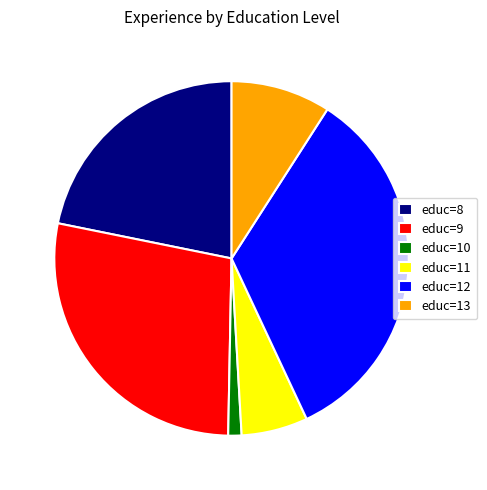

Rank the categories by value from highest to lowest.

educ=12, educ=9, educ=8, educ=13, educ=11, educ=10